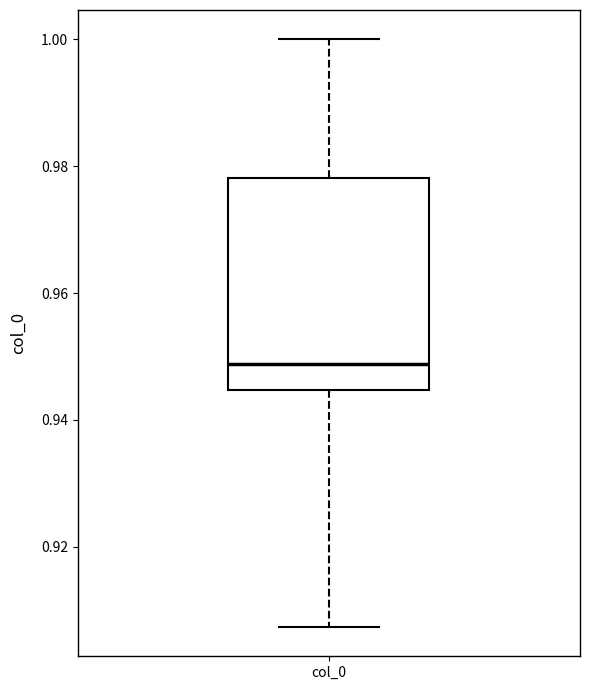

Where does the lower whisker of the box for col_0 end on the y-axis? The values are not printed on the chart, so give them approximately, as read against the axis.

0.908